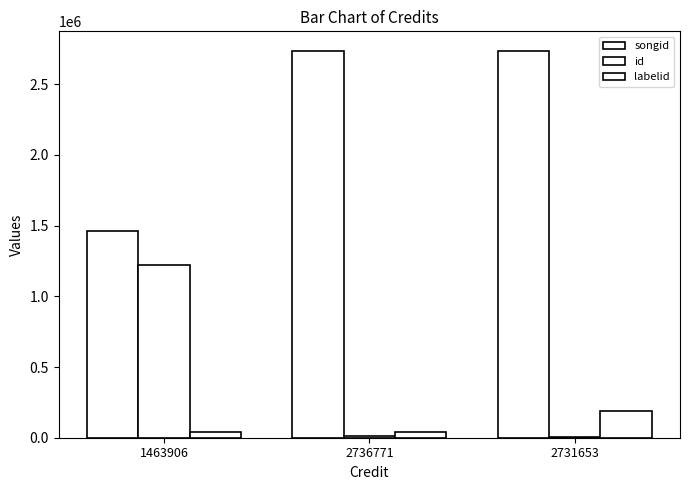

Does the chart contain stacked bars?

No